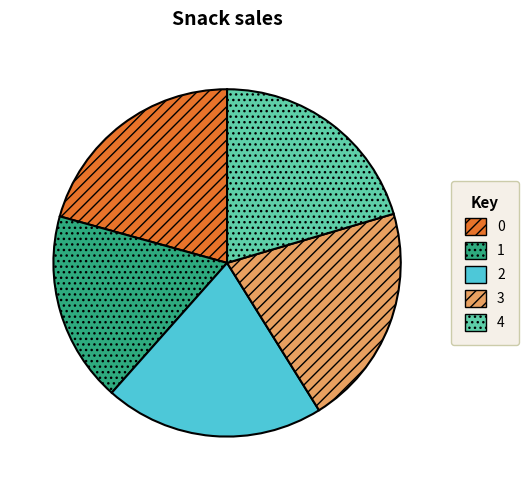

Does any single category account for the majority?

No